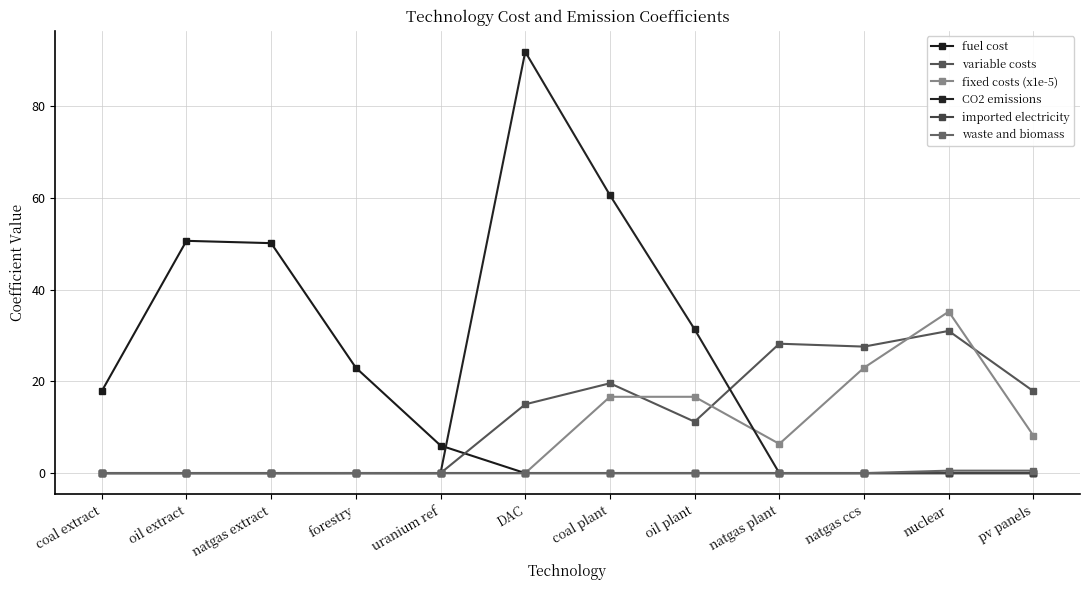

Does the chart have visible grid lines?

Yes